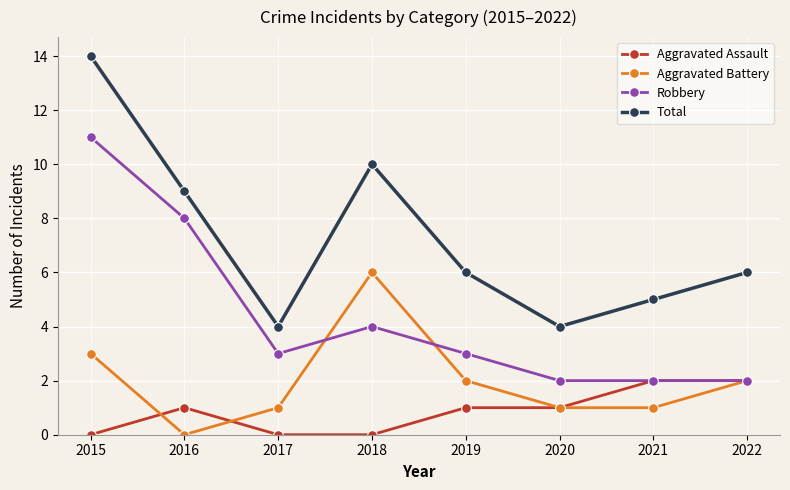

Is it true that Robbery equals 2 at 2021?

True